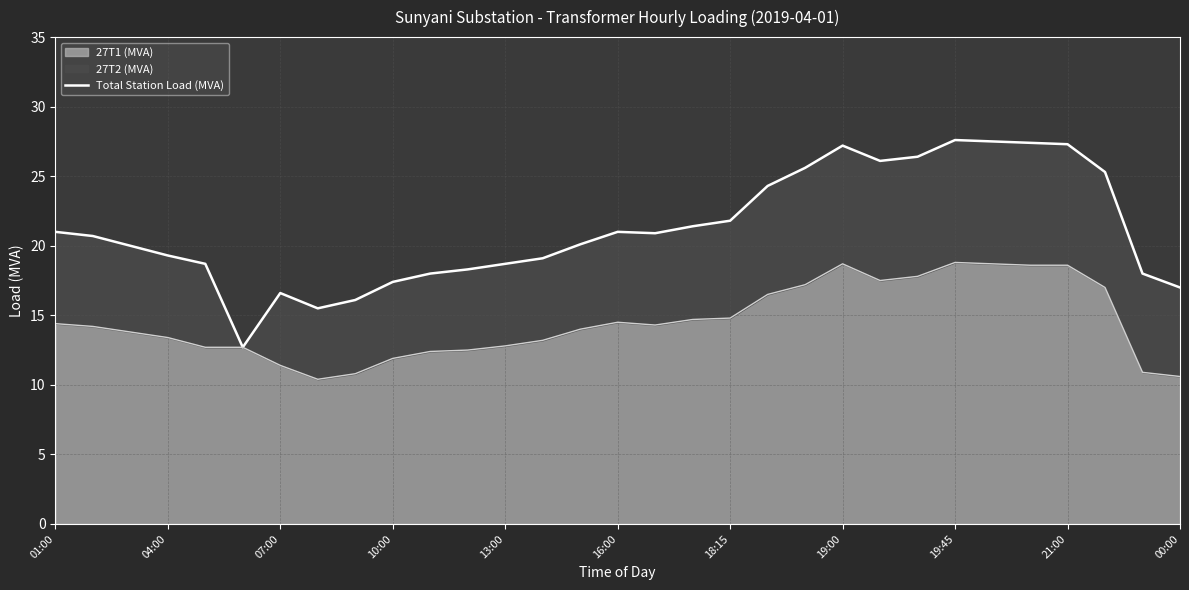

Is it true that 27T1 (MVA) equals 14.5 at 16:00?

True